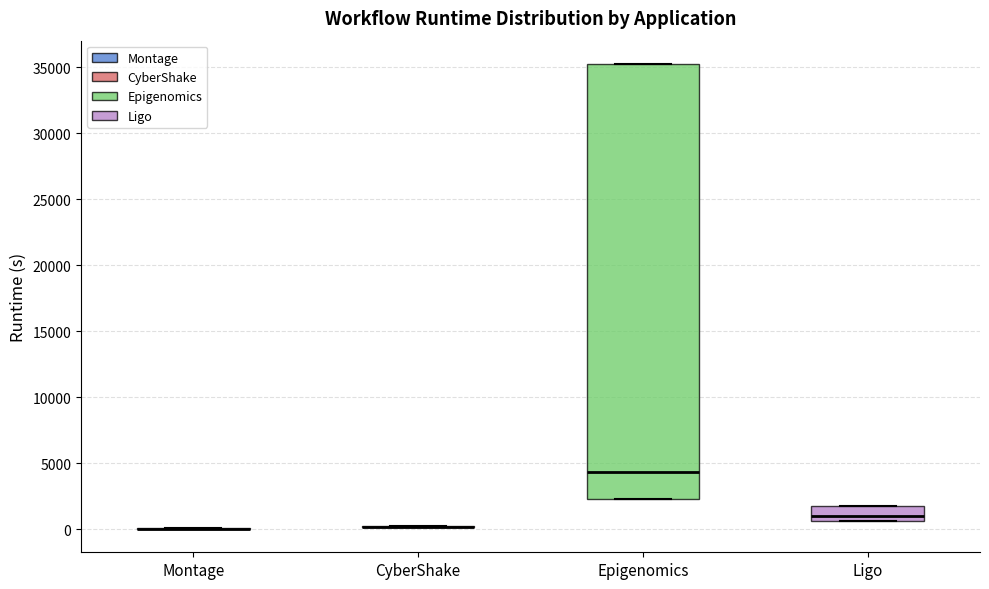

Reading left to right, transcribe this box plot: for each box, give where its median line is, the range the box spans, and where its two whiskers end, as read against the y-axis. The values are not printed on the chart, so give them approximately, as read against the axis.

Montage: box collapsed to a line at 0, whiskers 0 to 0
CyberShake: box collapsed to a line at 0, whiskers 0 to 0
Epigenomics: median 4500, box 2500 to 35000, whiskers 2500 to 35500
Ligo: median 1000, box 500 to 2000, whiskers 500 to 2000